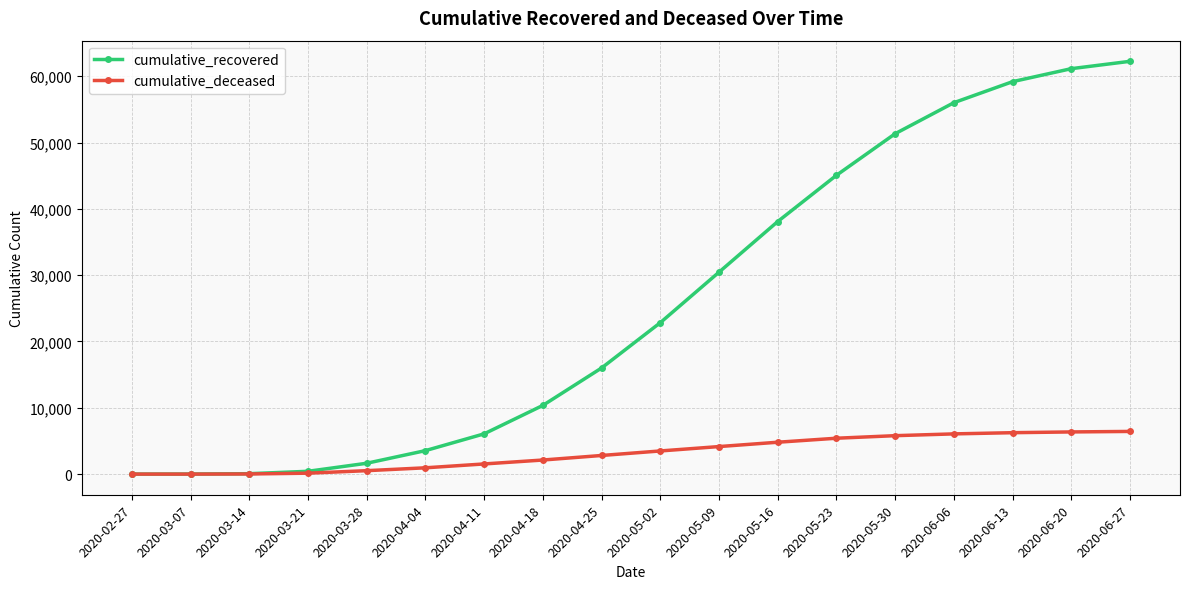

What is the label of the 1st point from the right?

2020-06-27